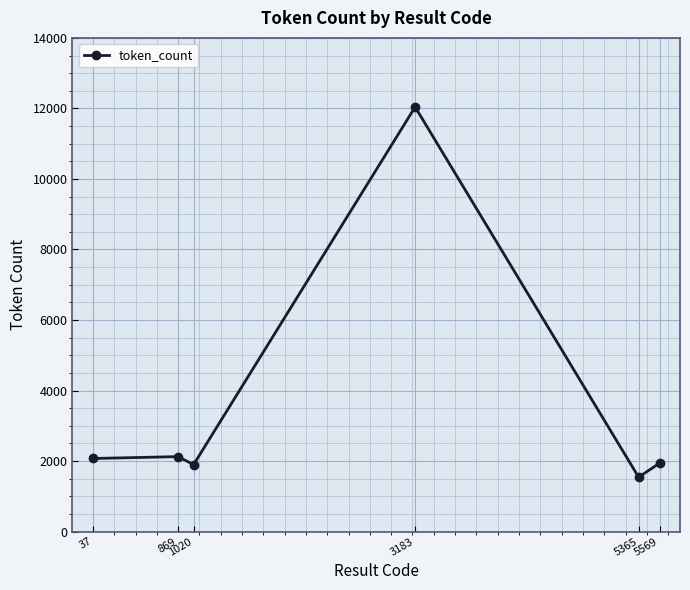

Does the chart display data point markers on the line(s)?

Yes